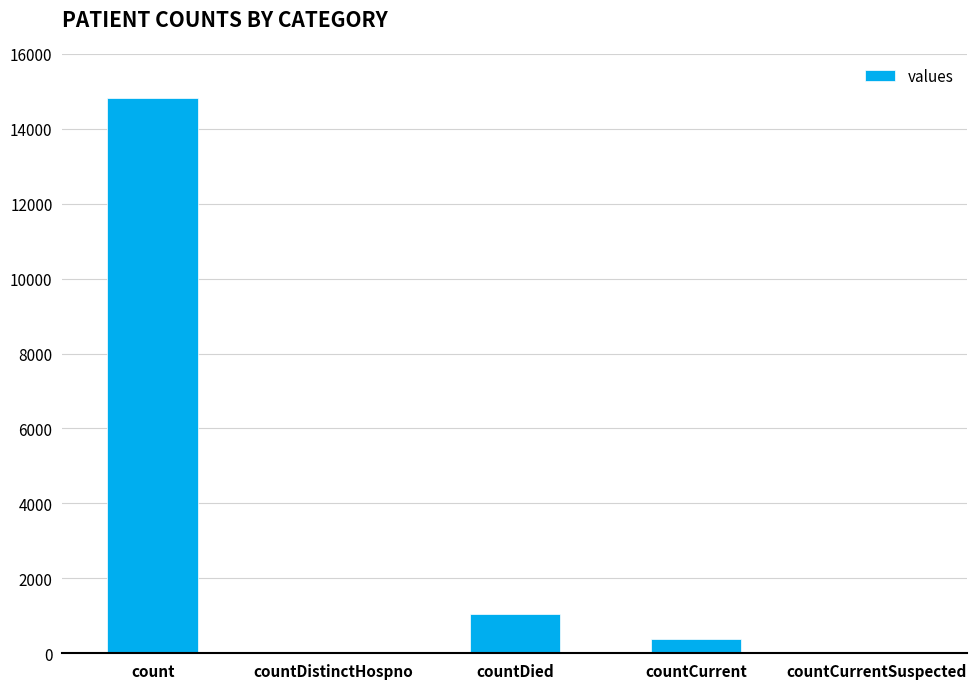

What is the greatest value displayed?

14832